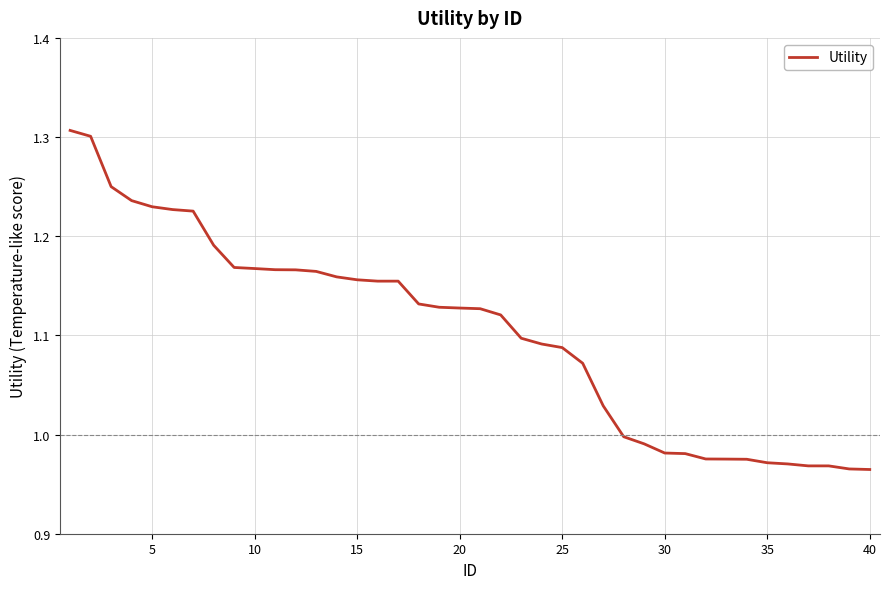

Does the chart have visible grid lines?

Yes